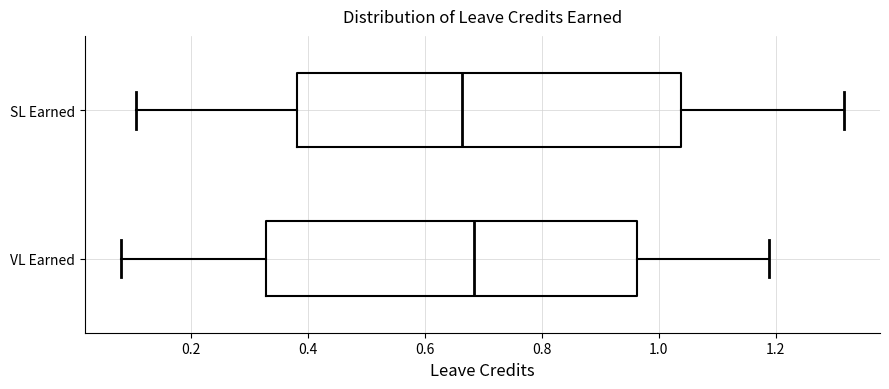

Where is the left edge of the box for VL Earned on the x-axis? The values are not printed on the chart, so give them approximately, as read against the axis.

0.32